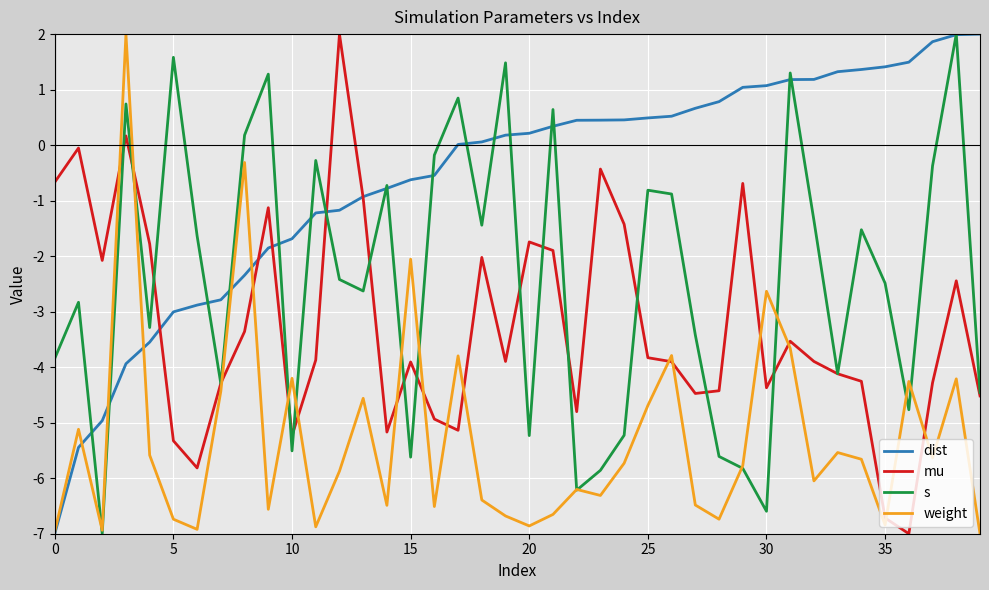

List the series in order of their overall mean, highest first.

dist, s, mu, weight